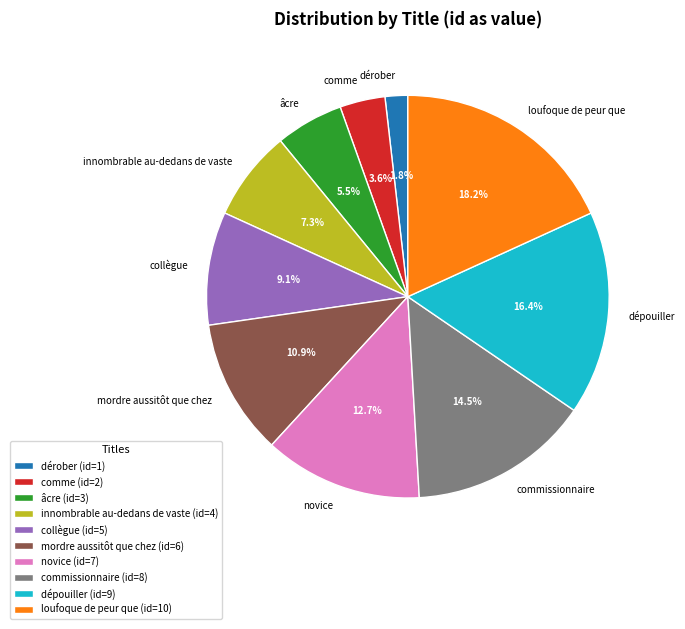

Does any single category account for the majority?

No